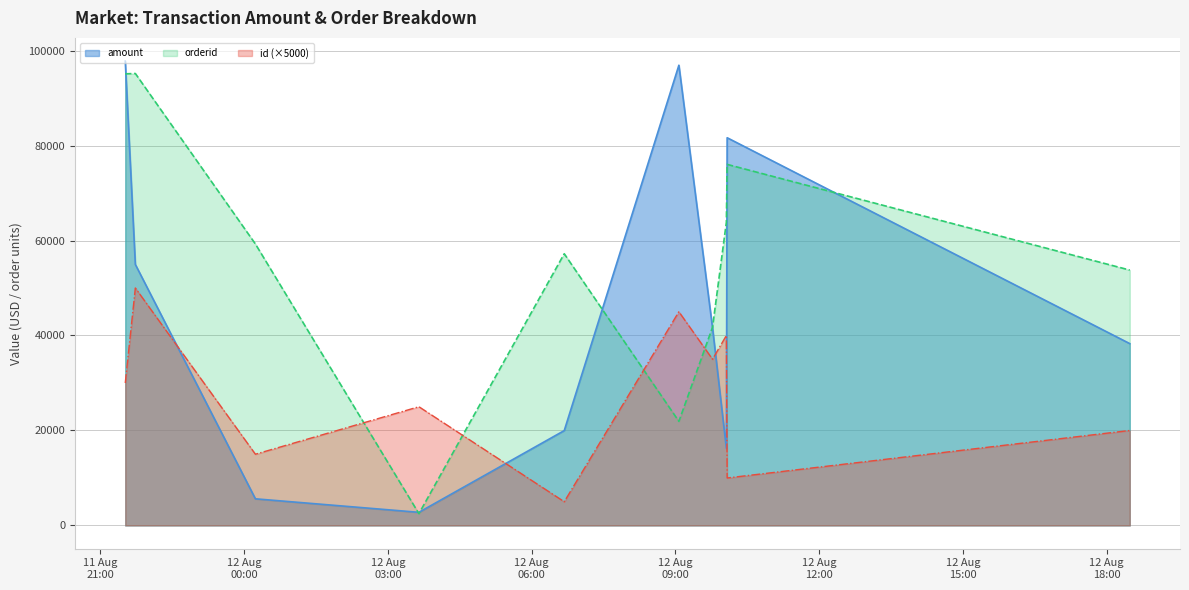

Which series changed the most between 2022-08-12T00:13:58 and 2022-08-12T03:38:43?

orderid